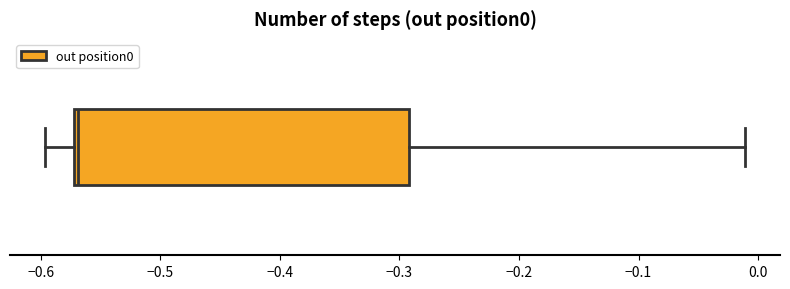

Where does the right whisker of the box end on the x-axis? The values are not printed on the chart, so give them approximately, as read against the axis.

-0.01